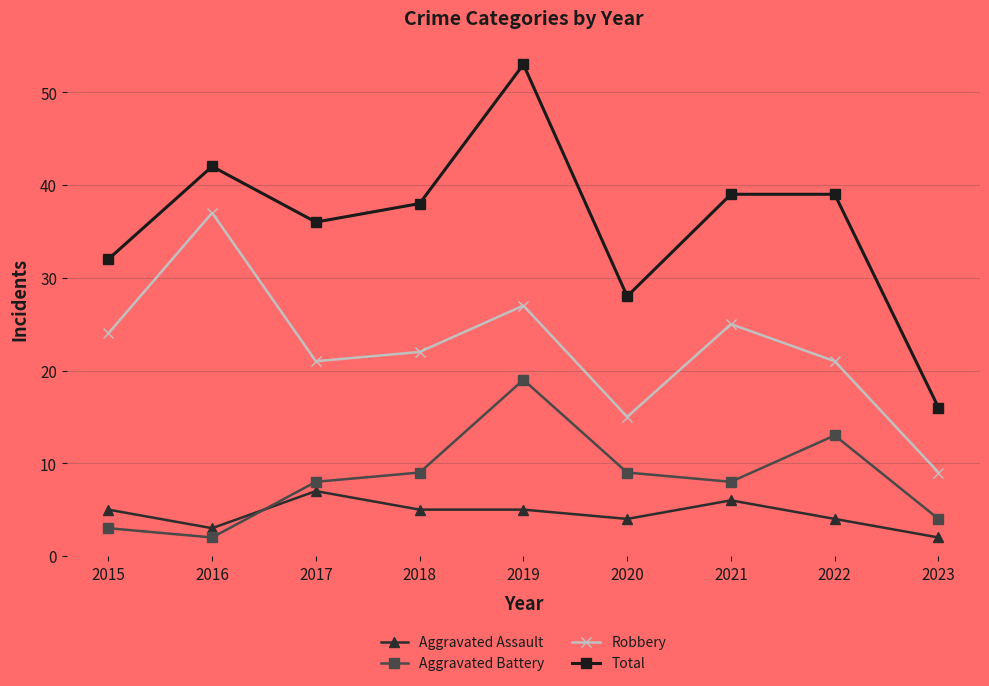

At which category is the sum across all series the highest?

2019